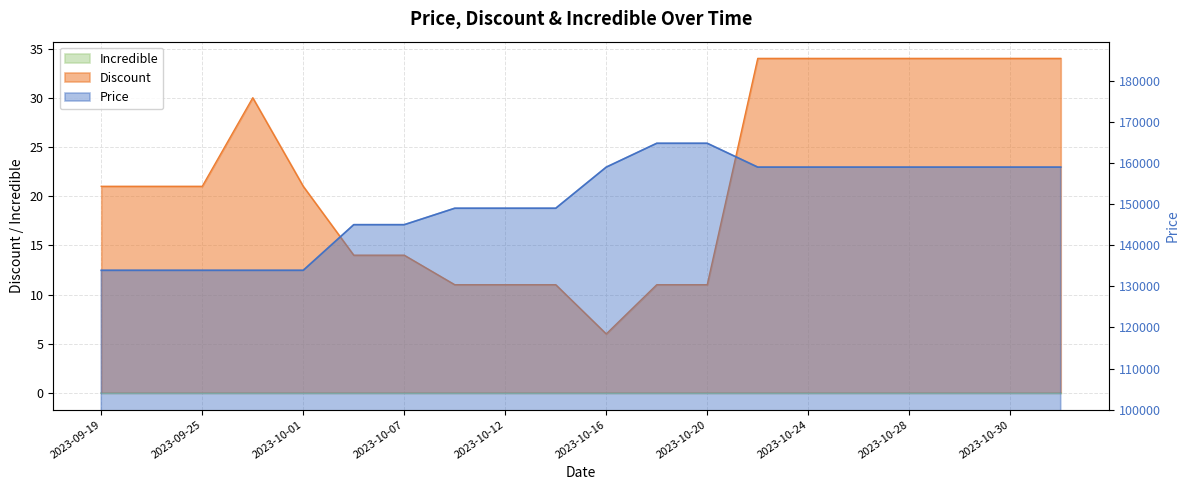

What is the sum of all Price values?

3008100